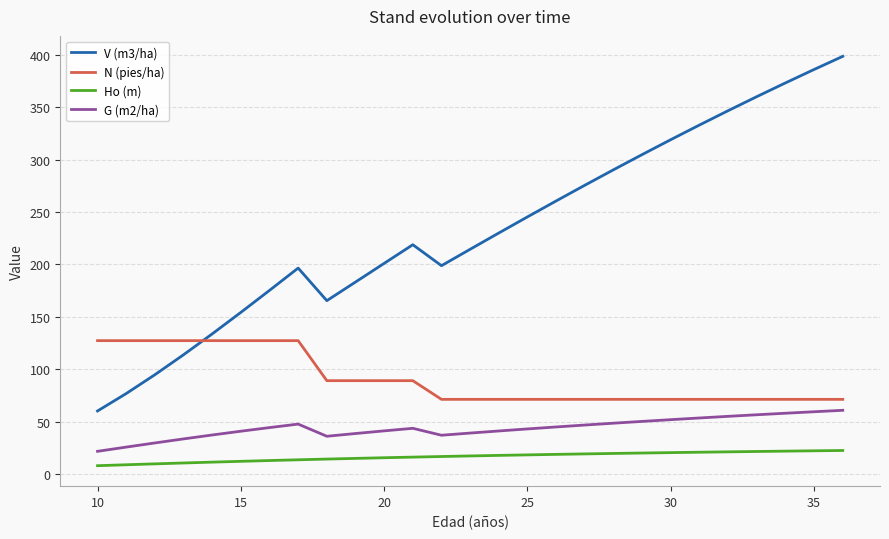

True or false: G (m2/ha) and N (pies/ha) cross at least once.

False